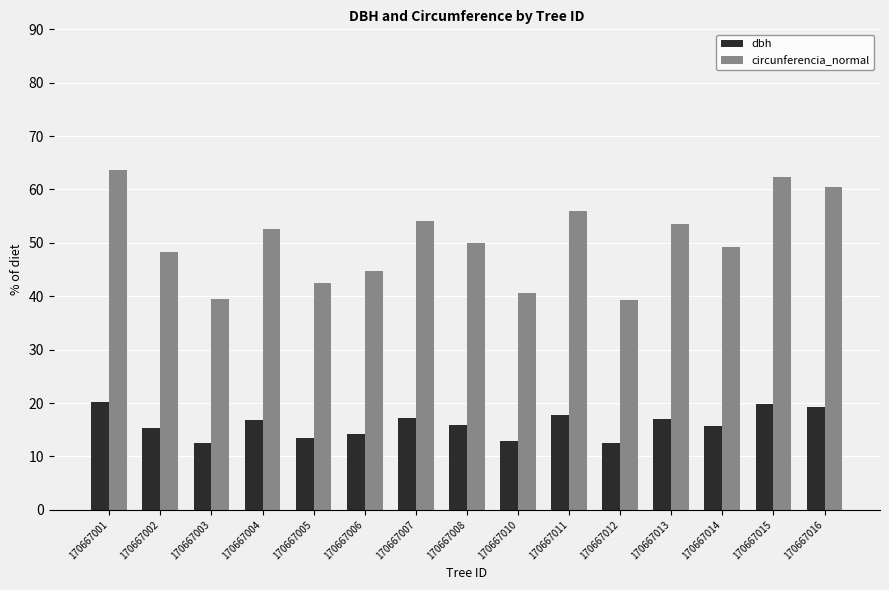

List the series in order of their peak value, highest first.

circunferencia_normal, dbh